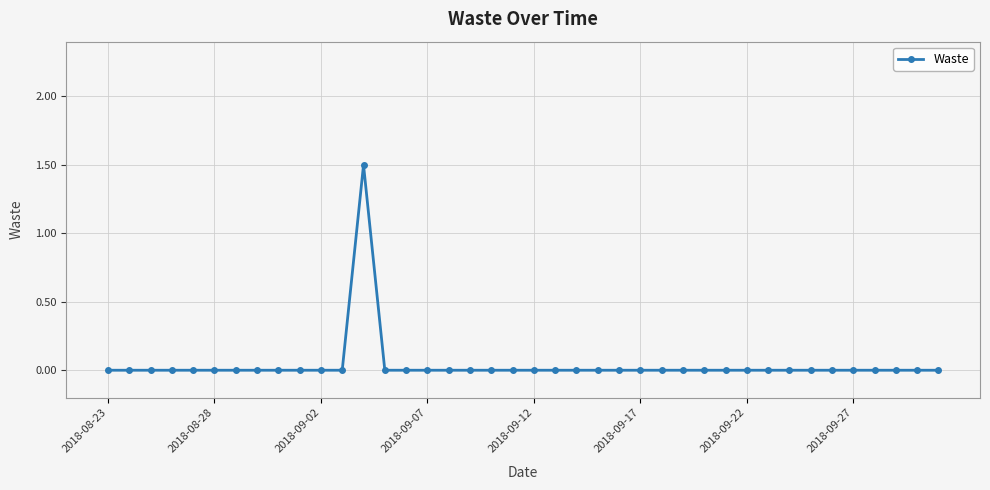

Does the chart have visible grid lines?

Yes